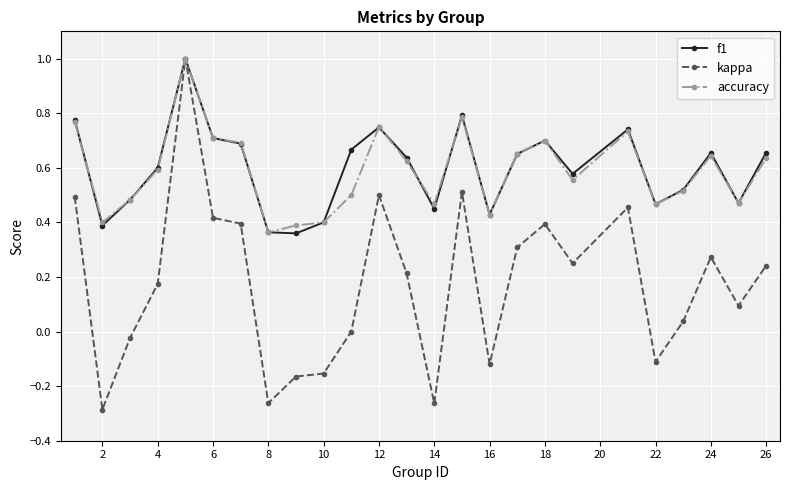

True or false: kappa has more than 2 interior local peaks.

True